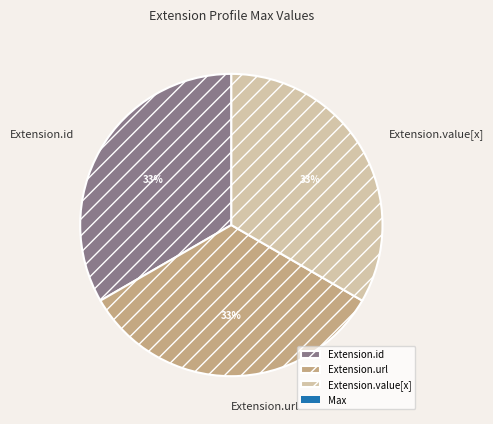

Is there a majority slice in this chart?

No